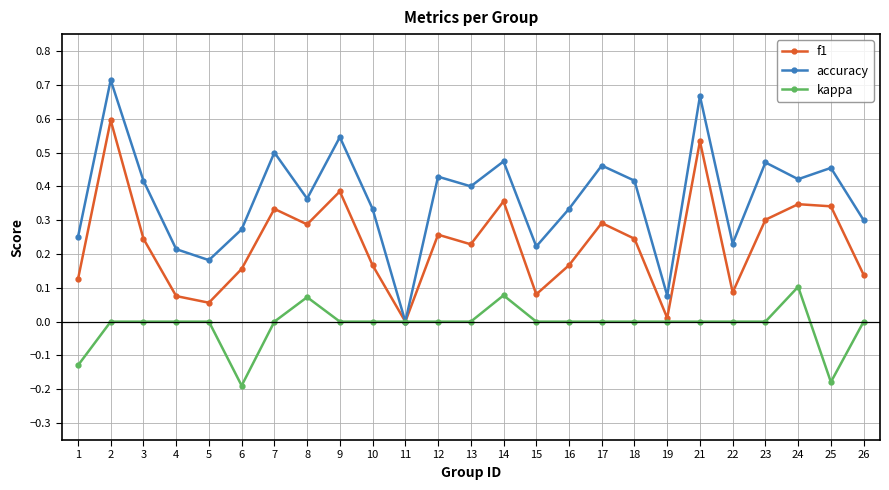

Which category has the lowest value across all series?

6